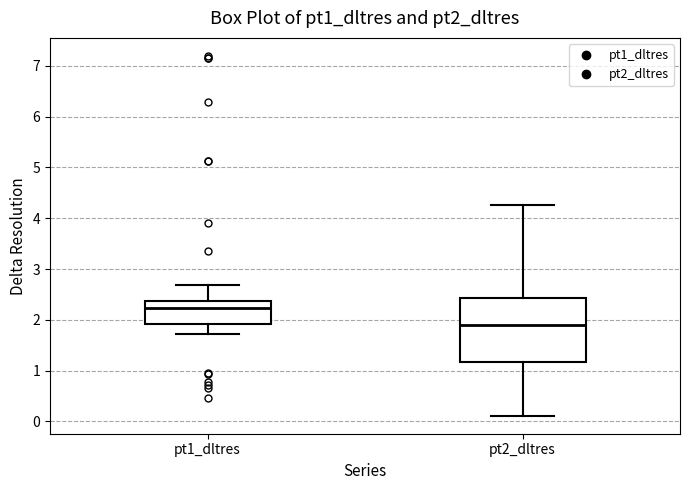

Which box has the lowest median line?

pt2_dltres